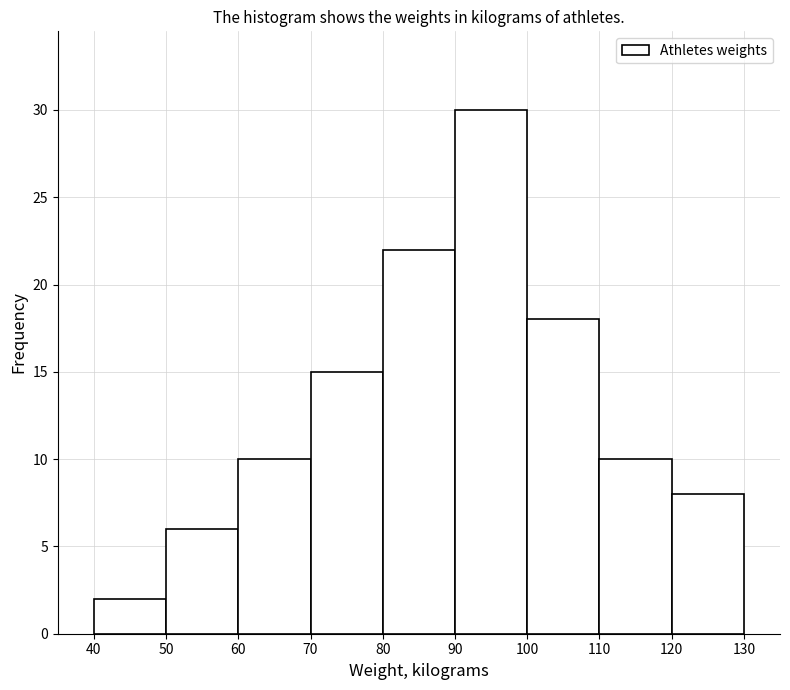

Which range on the x-axis has the tallest bar?

90 to 100